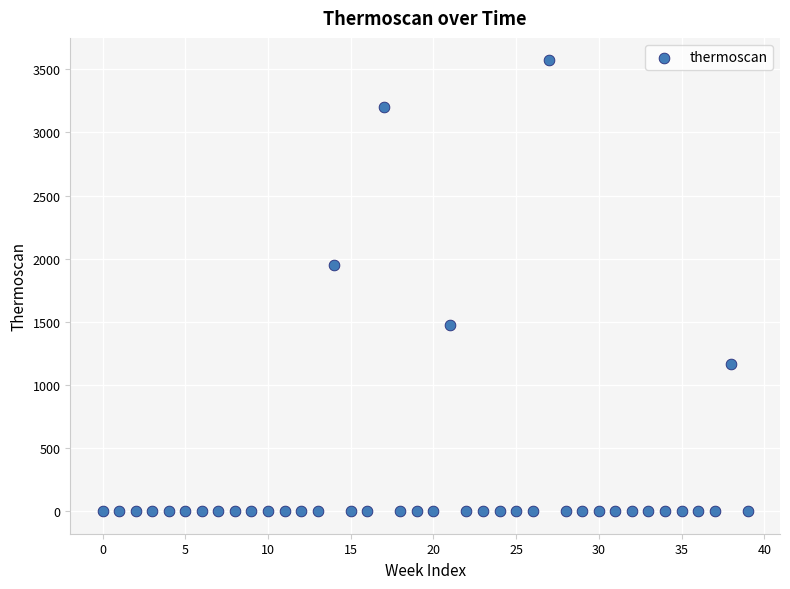

What Y value in the scatter plot is closest to 1785?

1948.6